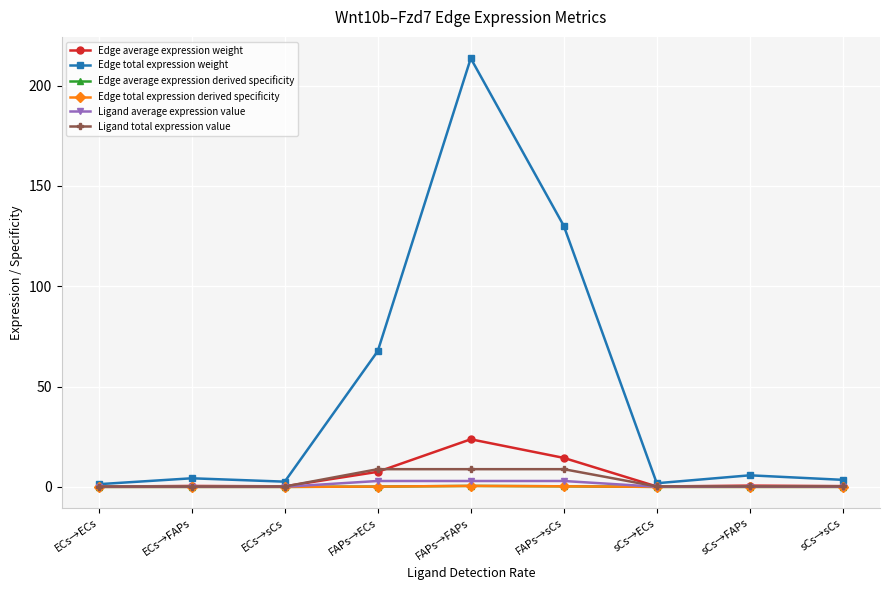

Which series has the widest spread of values?

Edge total expression weight